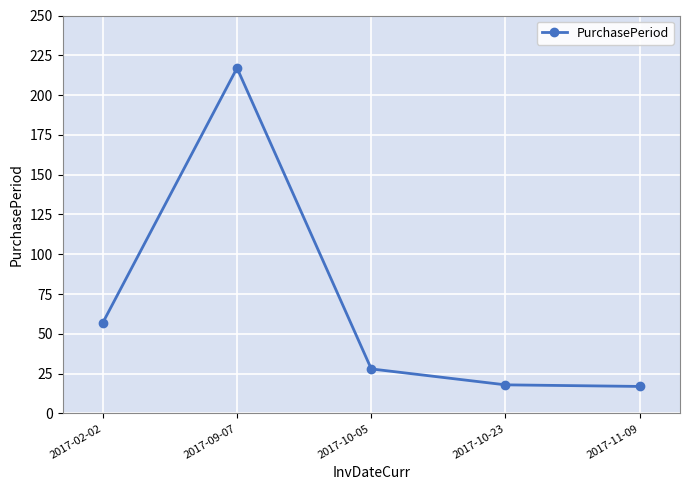

What is the minimum value shown in the chart?

17